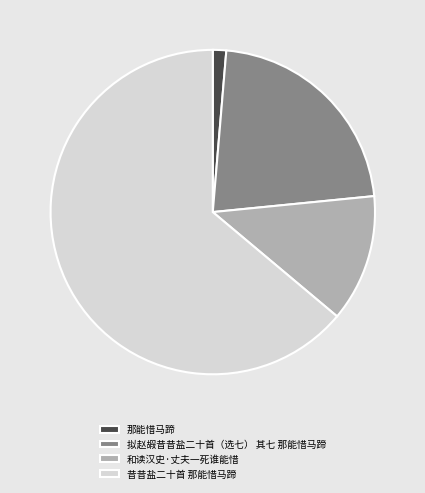

Which has a higher value, 拟赵嘏昔昔盐二十首（选七） 其七 那能惜马蹄 or 昔昔盐二十首 那能惜马蹄?

昔昔盐二十首 那能惜马蹄